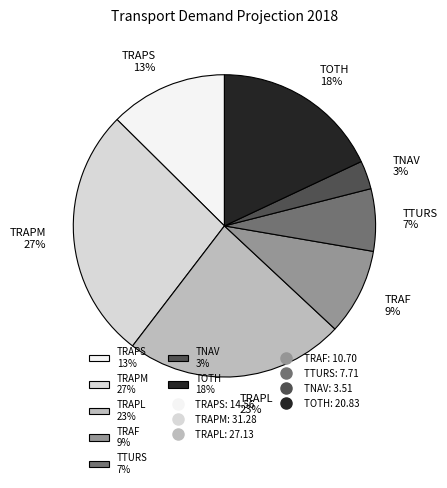

Is it true that TRAPS is 13% of the pie?

True